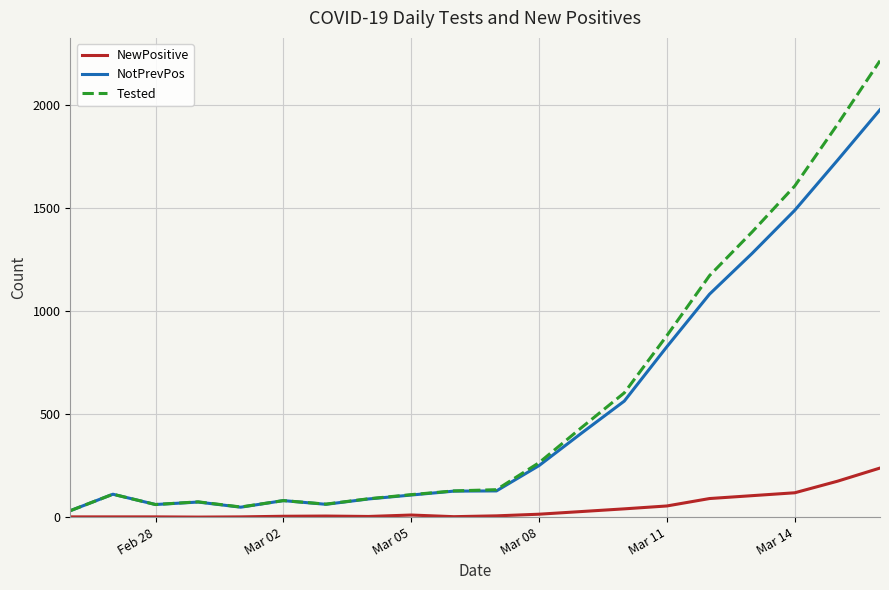

How many lines are shown in the chart?

3